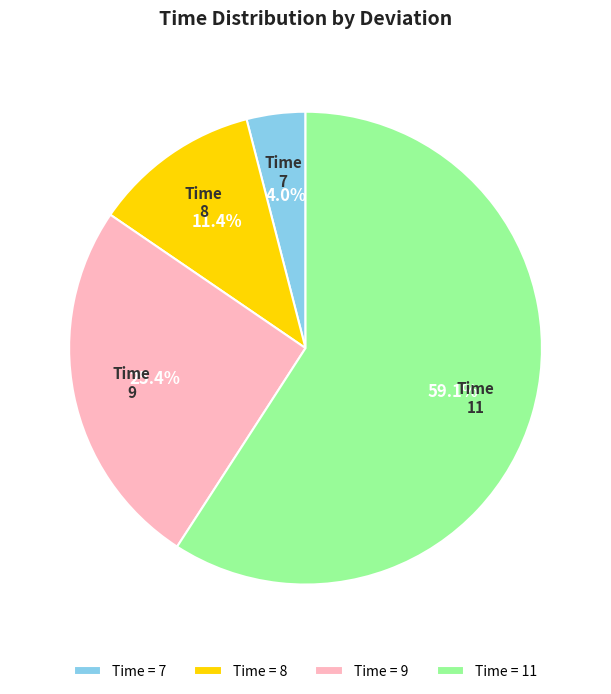

To the nearest percent, what percentage of the pie is 11?

59%